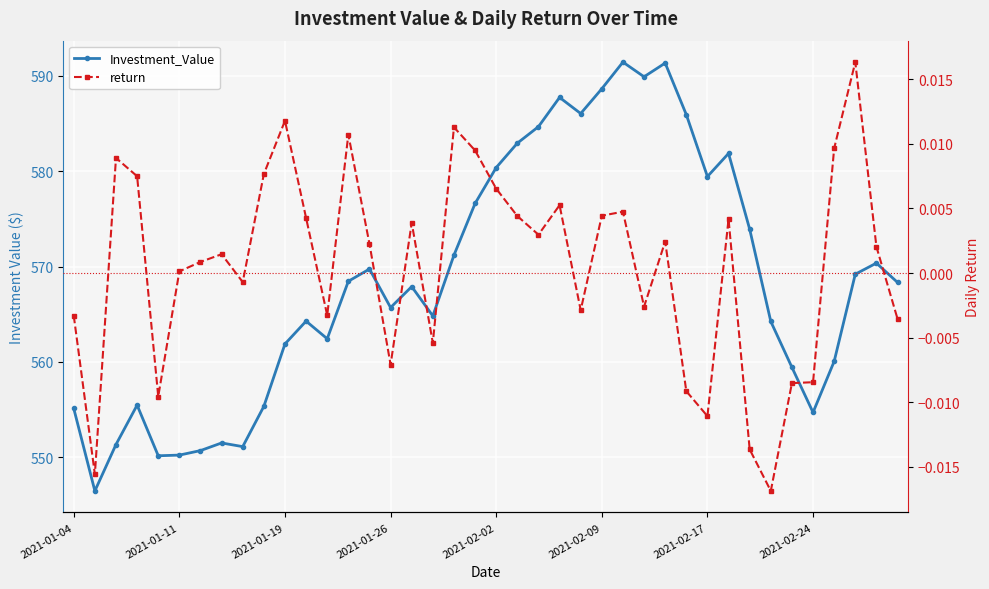

How many series are shown in this chart?

2